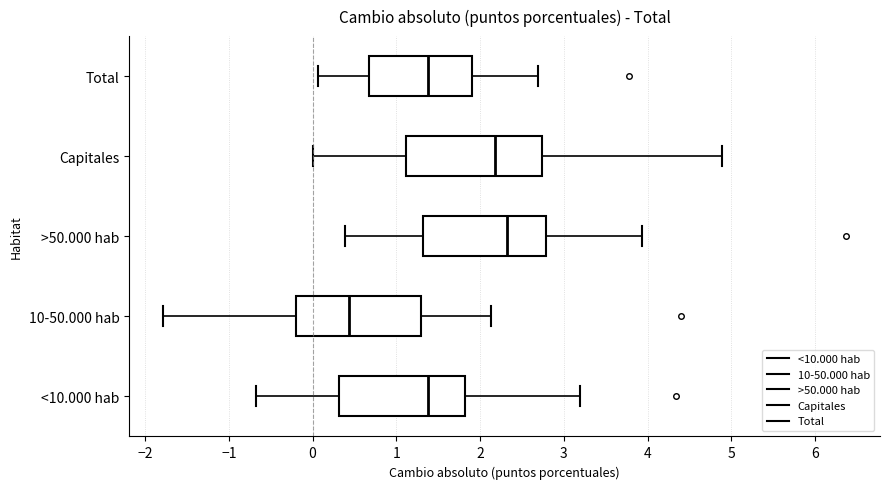

Which box's median line is the furthest to the left?

10-50.000 hab